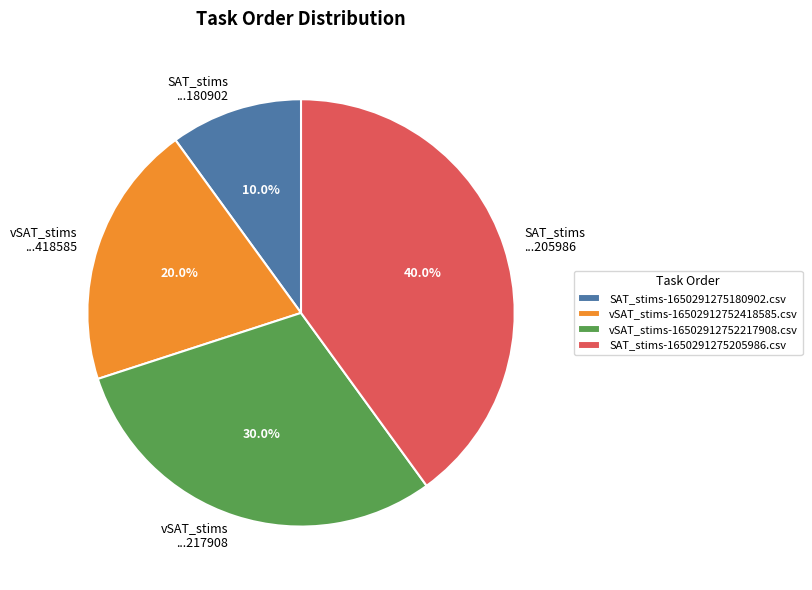

Rank the categories by value from lowest to highest.

SAT_stims-1650291275180902.csv, vSAT_stims-16502912752418585.csv, vSAT_stims-16502912752217908.csv, SAT_stims-1650291275205986.csv